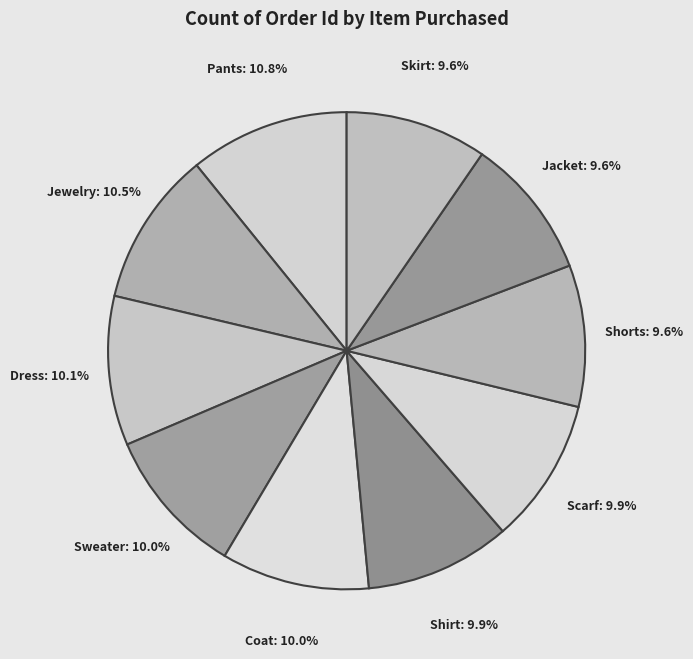

What percentage do Jewelry and Sweater together represent?

20.5%